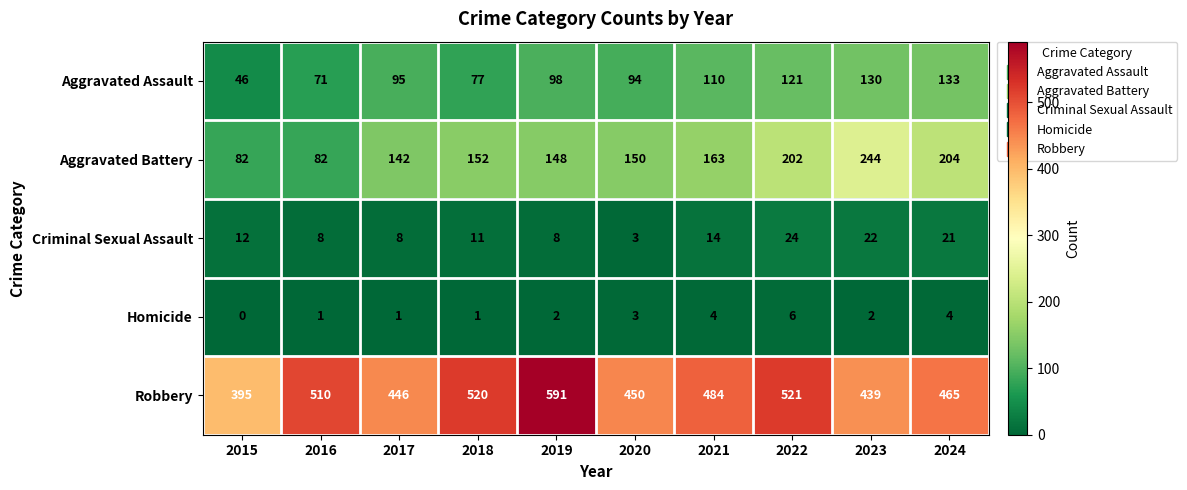

What is the spread (max minus min) of values at 2018?

519